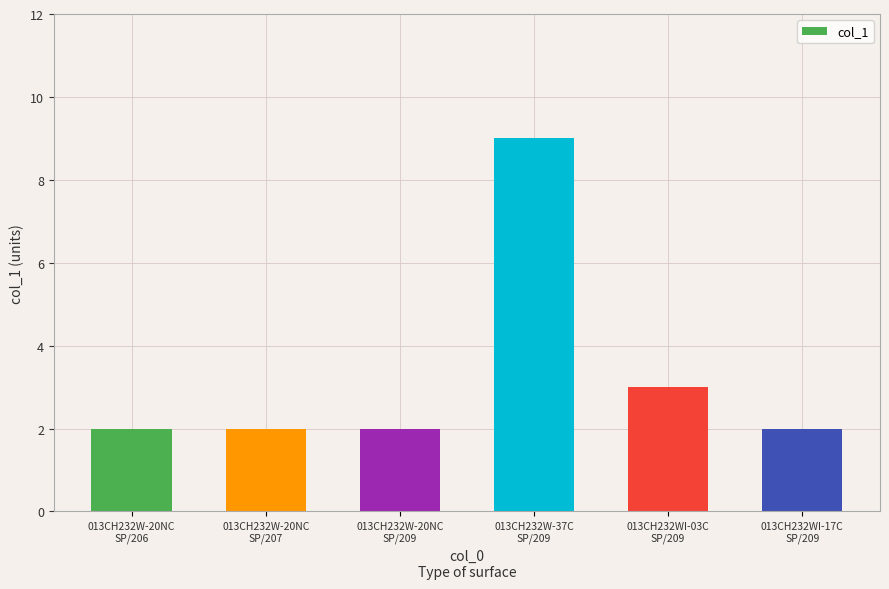

What is the label of the 6th bar from the right?

013CH232W-20NC
SP/206